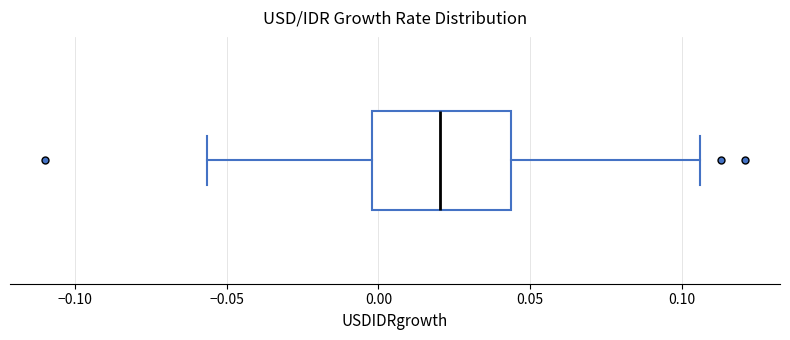

Read this box plot against the x-axis: the position of the median line, the range covered by the box, and the ends of both whiskers. The values are not printed on the chart, so give them approximately, as read against the axis.

median 0.020, box 0.000 to 0.045, whiskers -0.055 to 0.105